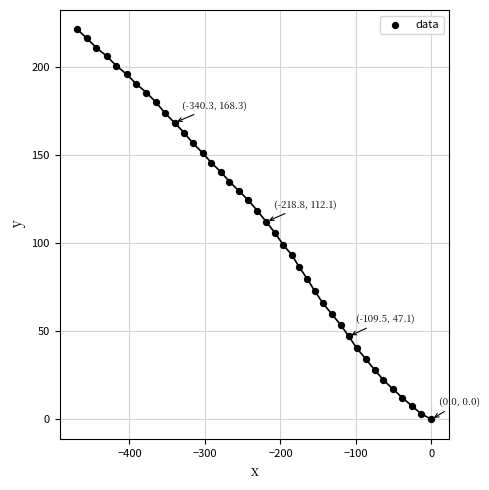

What is the range of X values (max minus min)?

469.0